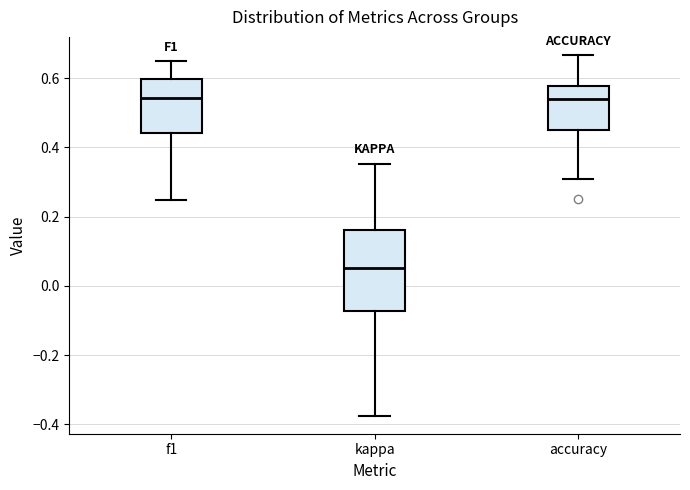

Reading left to right, read every box against the y-axis: the position of its median line, the range the box covers, and the ends of its whiskers. The values are not printed on the chart, so give them approximately, as read against the axis.

f1: median 0.54, box 0.44 to 0.60, whiskers 0.24 to 0.64
kappa: median 0.06, box -0.08 to 0.16, whiskers -0.38 to 0.36
accuracy: median 0.54, box 0.46 to 0.58, whiskers 0.30 to 0.66